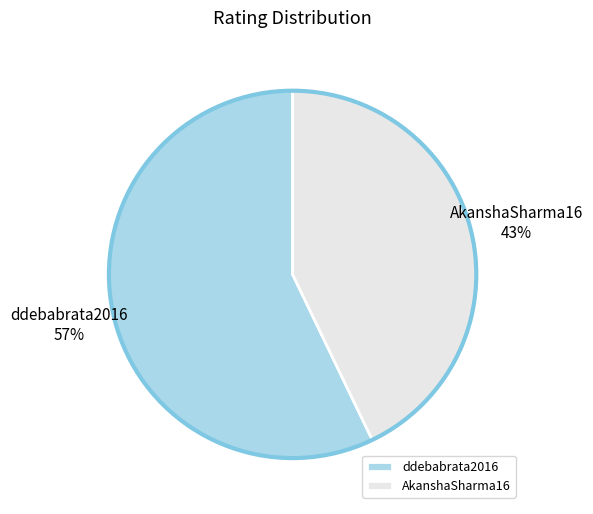

Is the sum of ddebabrata2016 and AkanshaSharma16 greater than half?

Yes